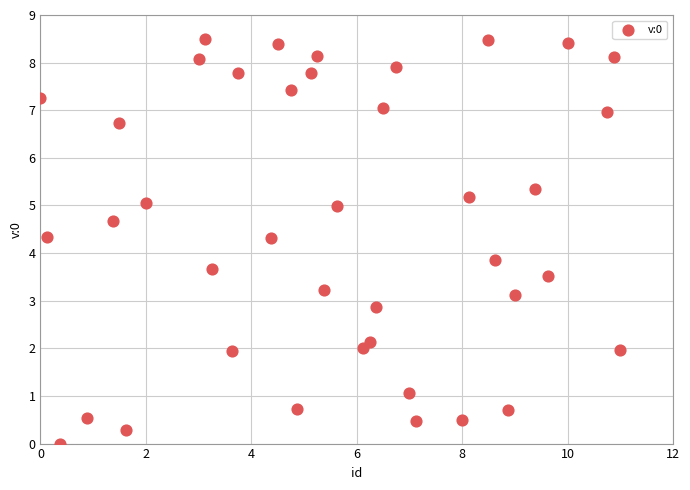

What is the range of X values (max minus min)?

11.0